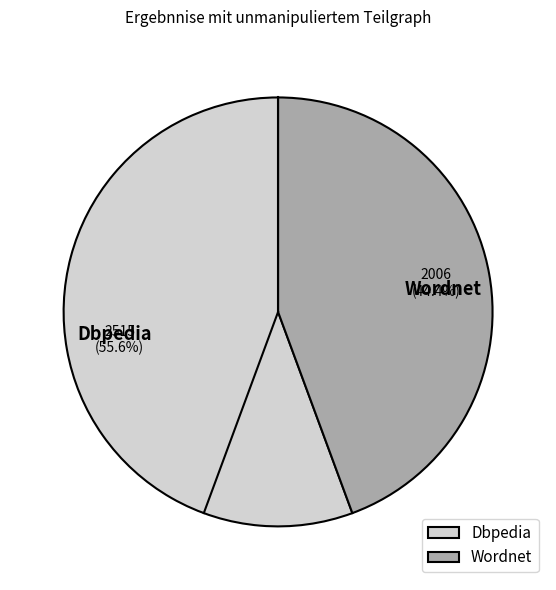

What percentage is the Dbpedia slice, to the nearest percent?

56%